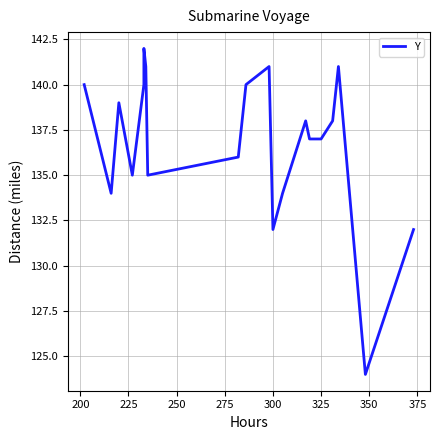

How many series are shown in this chart?

1